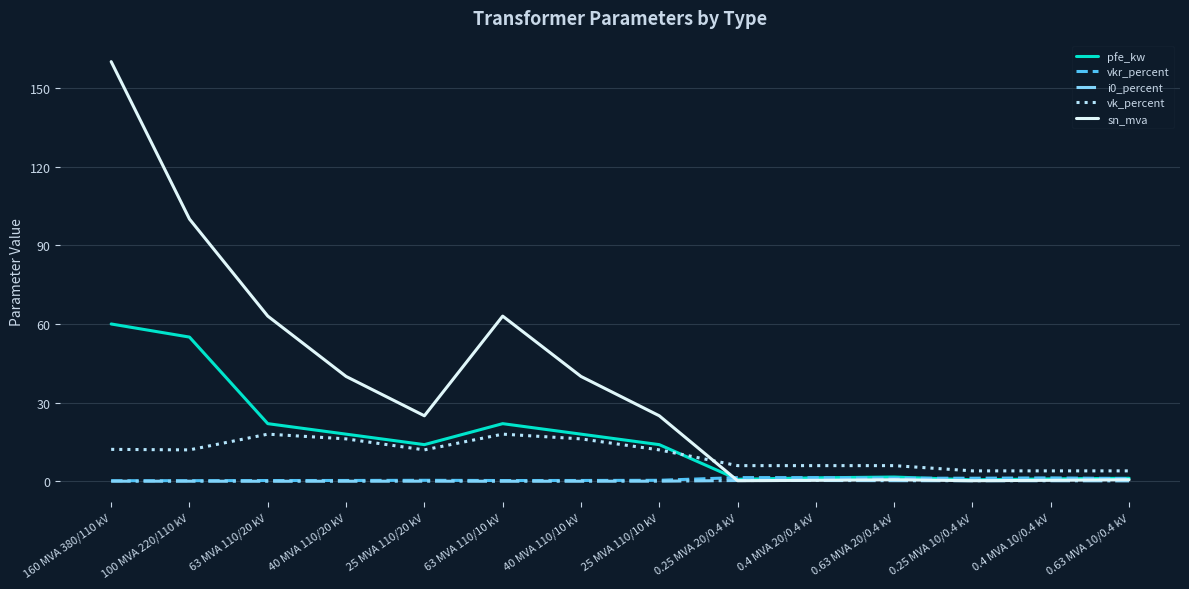

The value of i0_percent at 0.4 MVA 10/0.4 kV is 0.2. True or false?

True